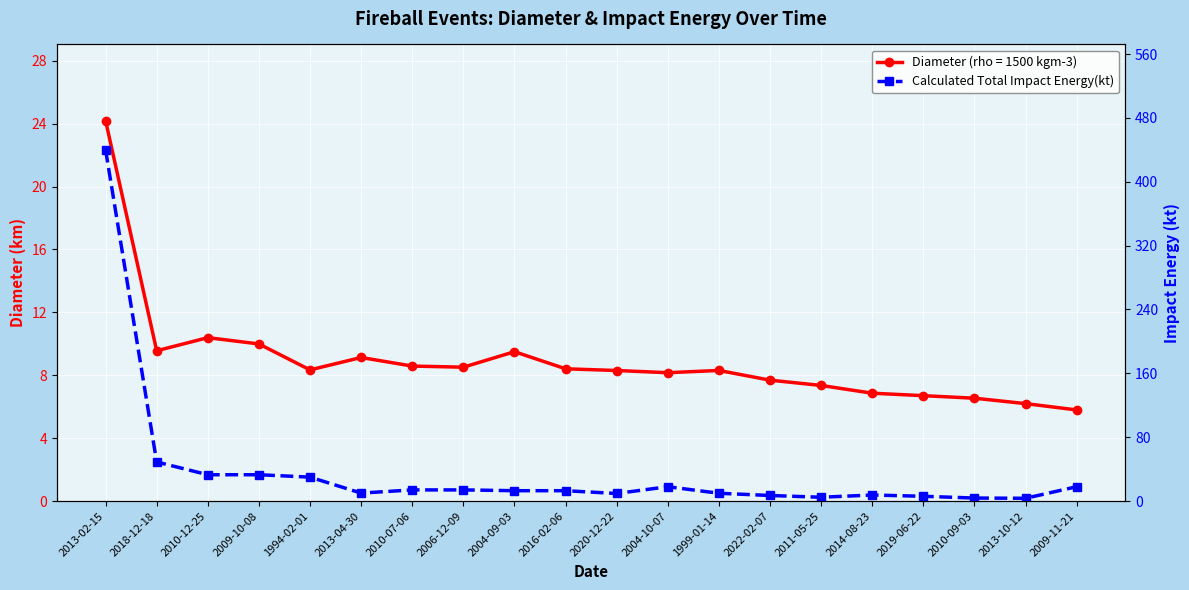

Reading left to right, list all the values displayed in this chart.

440.0	49.0	33.0	33.0	30.0	10.0	14.0	14.0	13.0	13.0	9.5	18.0	9.8	7.0	4.8	7.6	6.0	3.8	3.5	18.0